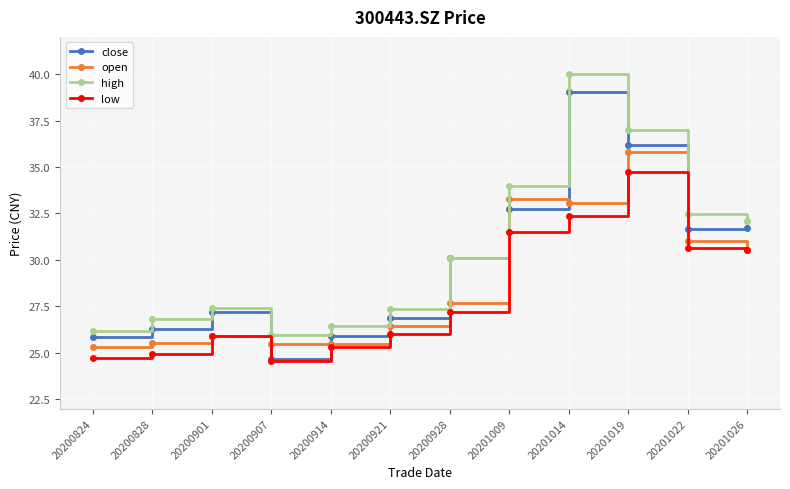

What is the spread (max minus min) of values at 20201026?

1.5